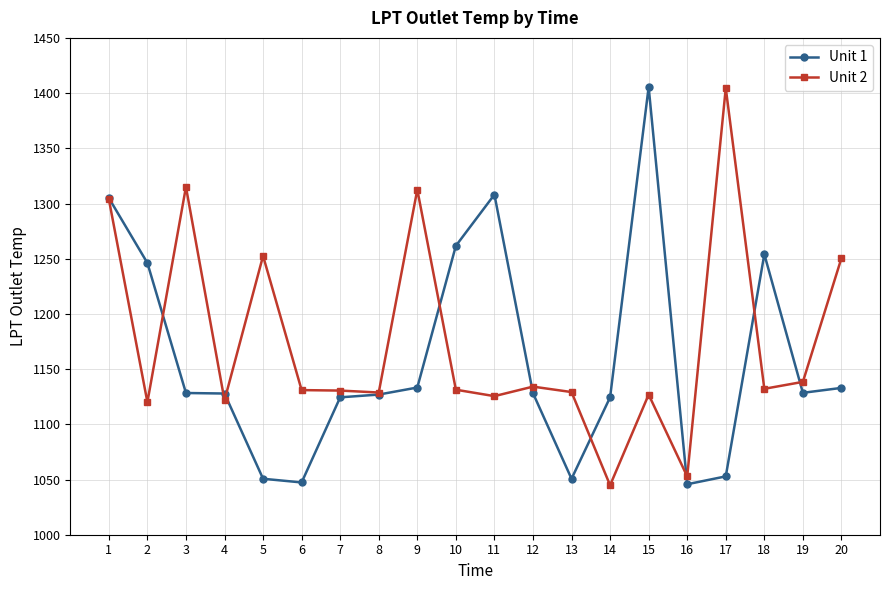

At which category does Unit 2 reach its first local peak?

3